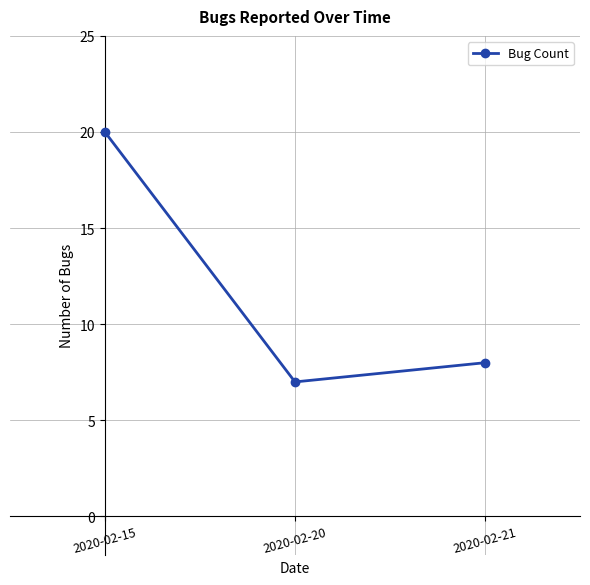

What is the difference between the values at 2020-02-20 and 2020-02-21?

1